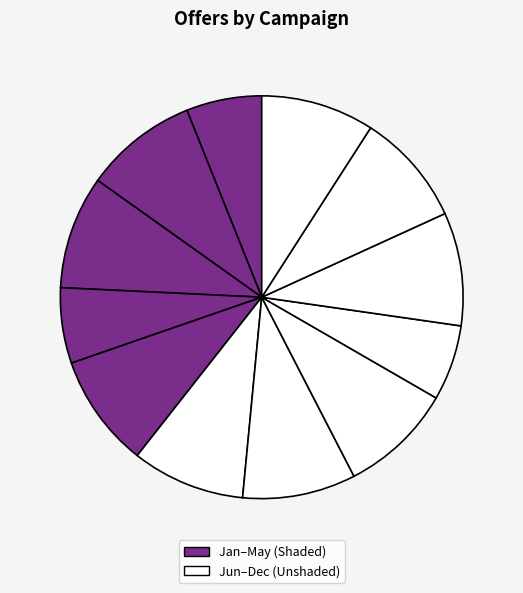

How many segments does this pie chart have?

12